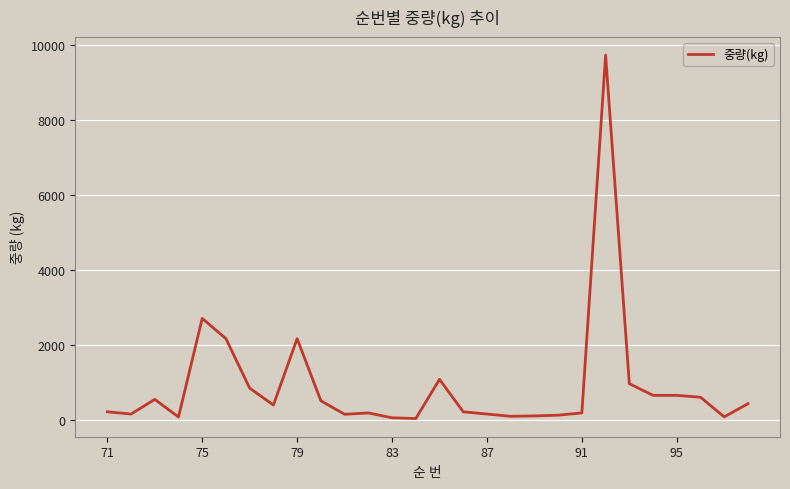

What is the difference between the maximum and minimum values?

9690